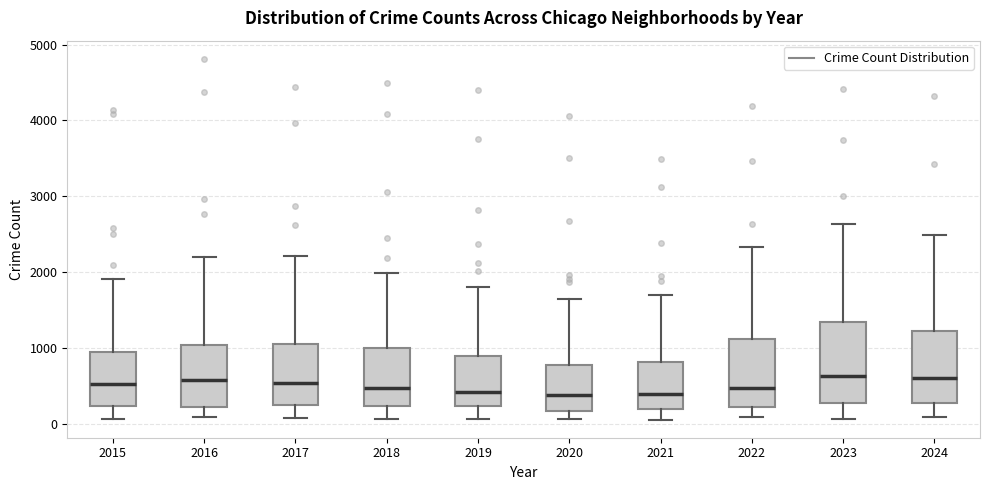

Which box is the tallest, from its lower edge to its upper edge?

2023